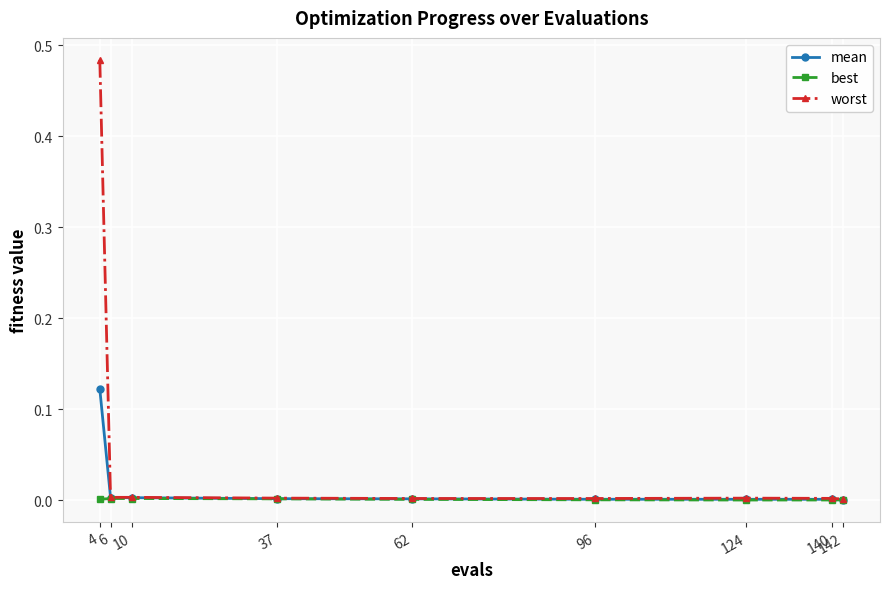

The mean series shows 0.0 at 37. True or false?

True